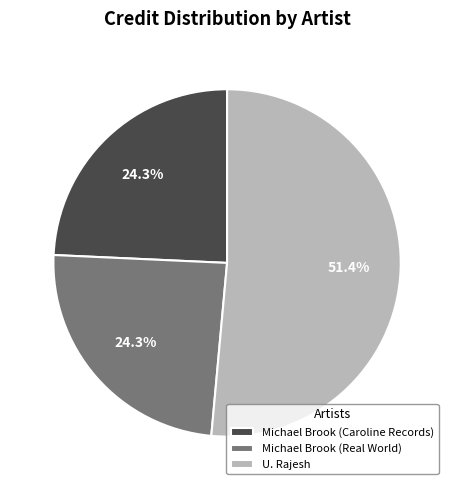

What is the ratio of the value at Michael Brook (Real World) to the value at U. Rajesh?

0.5